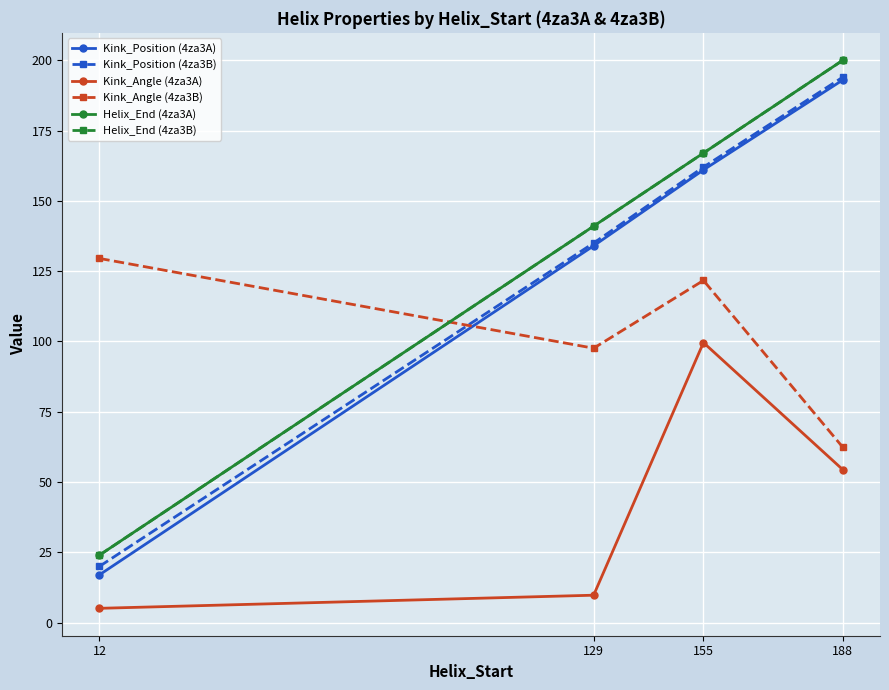

What is the value of the Kink_Position (4za3B) point at the 3rd from the left?

162.0